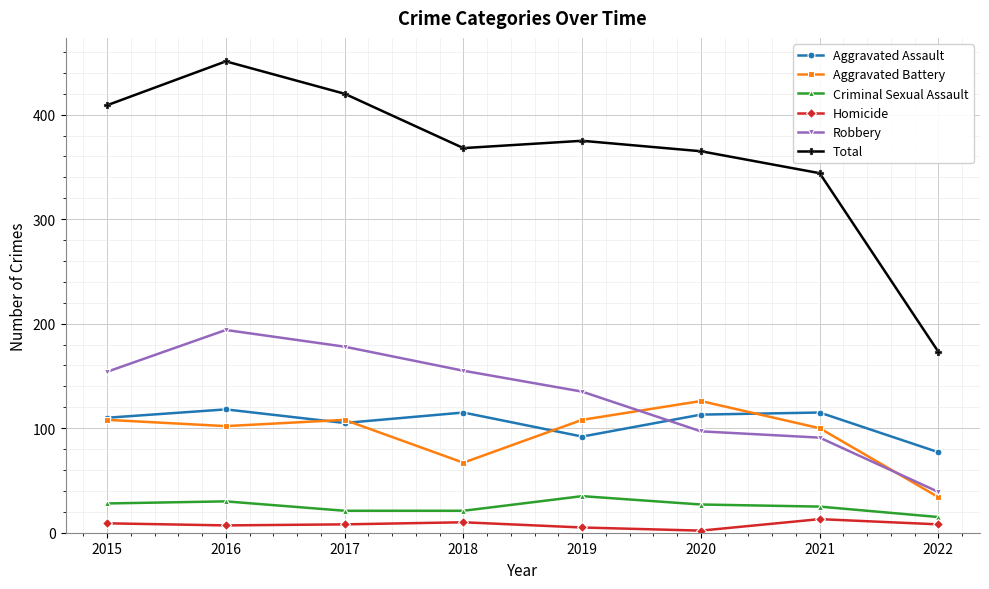

True or false: Aggravated Assault has more than 1 interior local peaks.

True